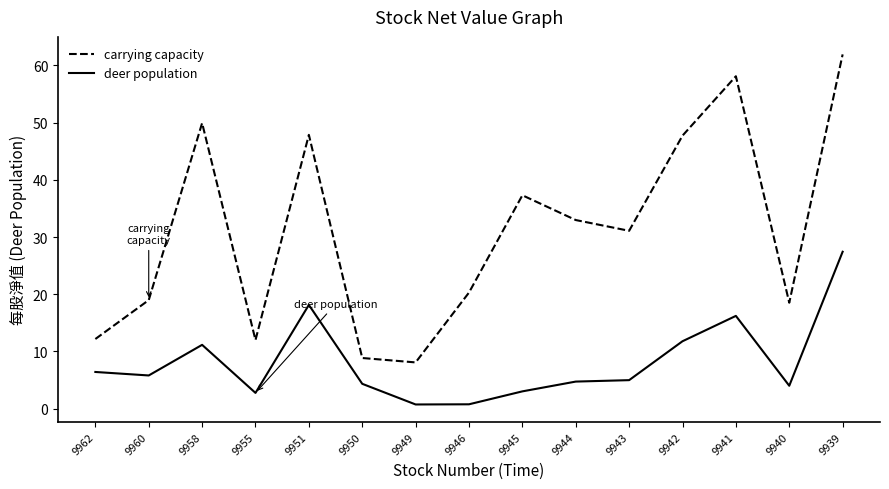

What is the sum of all carrying capacity values?

465.8